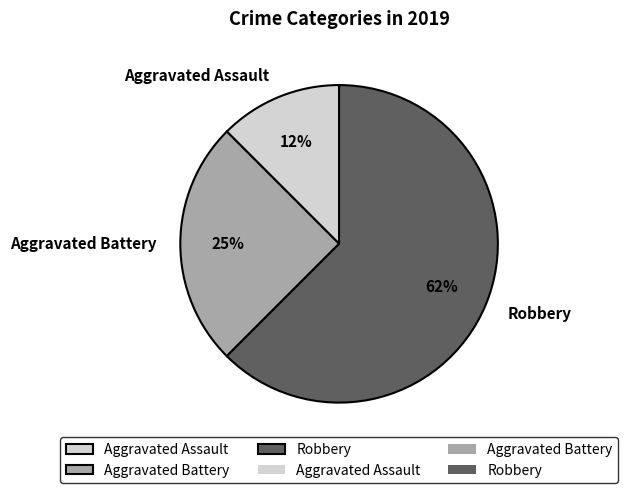

Which category has the biggest portion of the pie?

Robbery